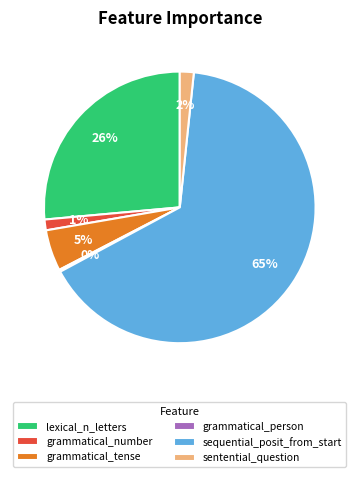

Combined, do lexical_n_letters and sentential_question account for over 50%?

No